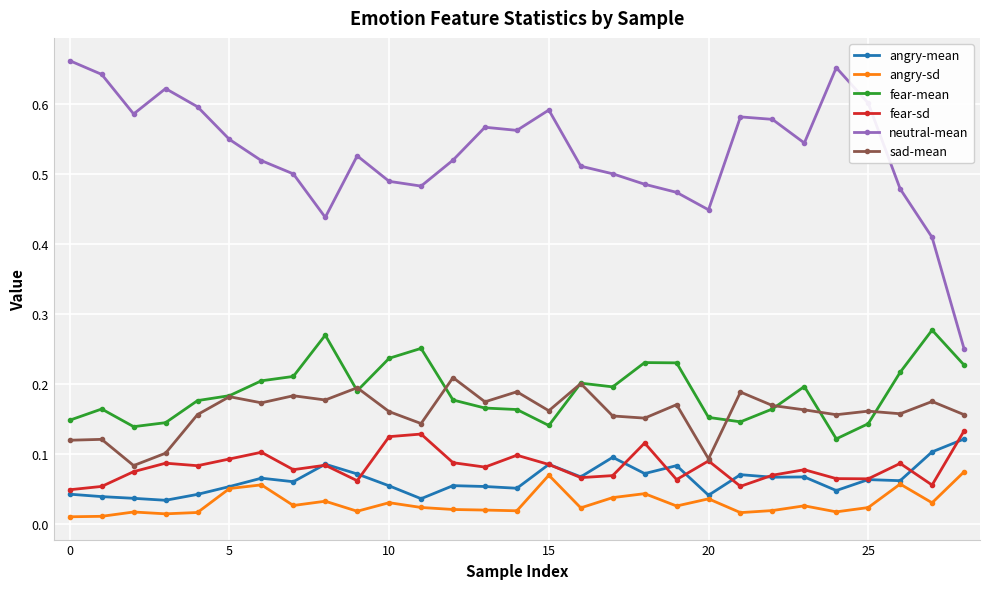

Which series has the largest range (max minus min)?

neutral-mean